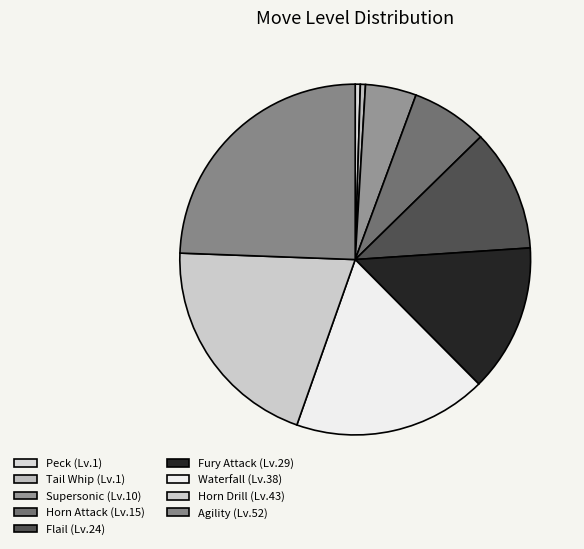

Count the number of slices in the pie.

9